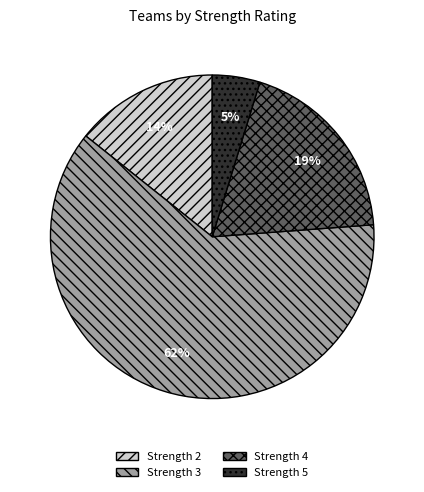

To the nearest percent, what percentage of the pie is Strength 2?

14%